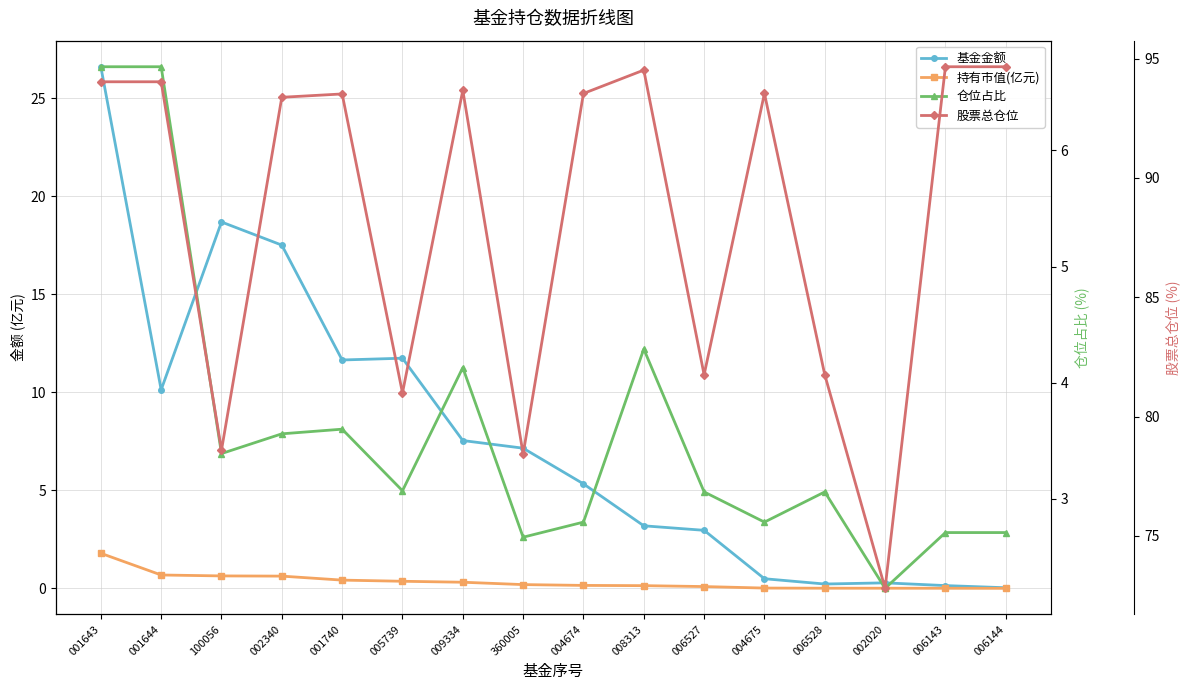

How many series are shown in this chart?

4